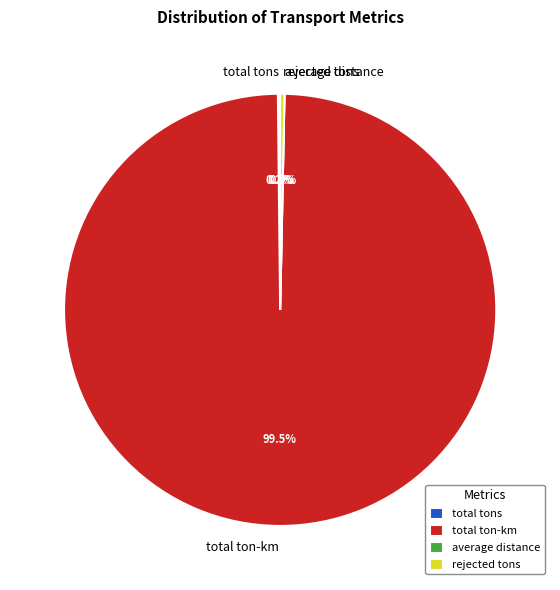

To the nearest percent, what is the difference between the rejected tons and total ton-km slice percentages?

99%